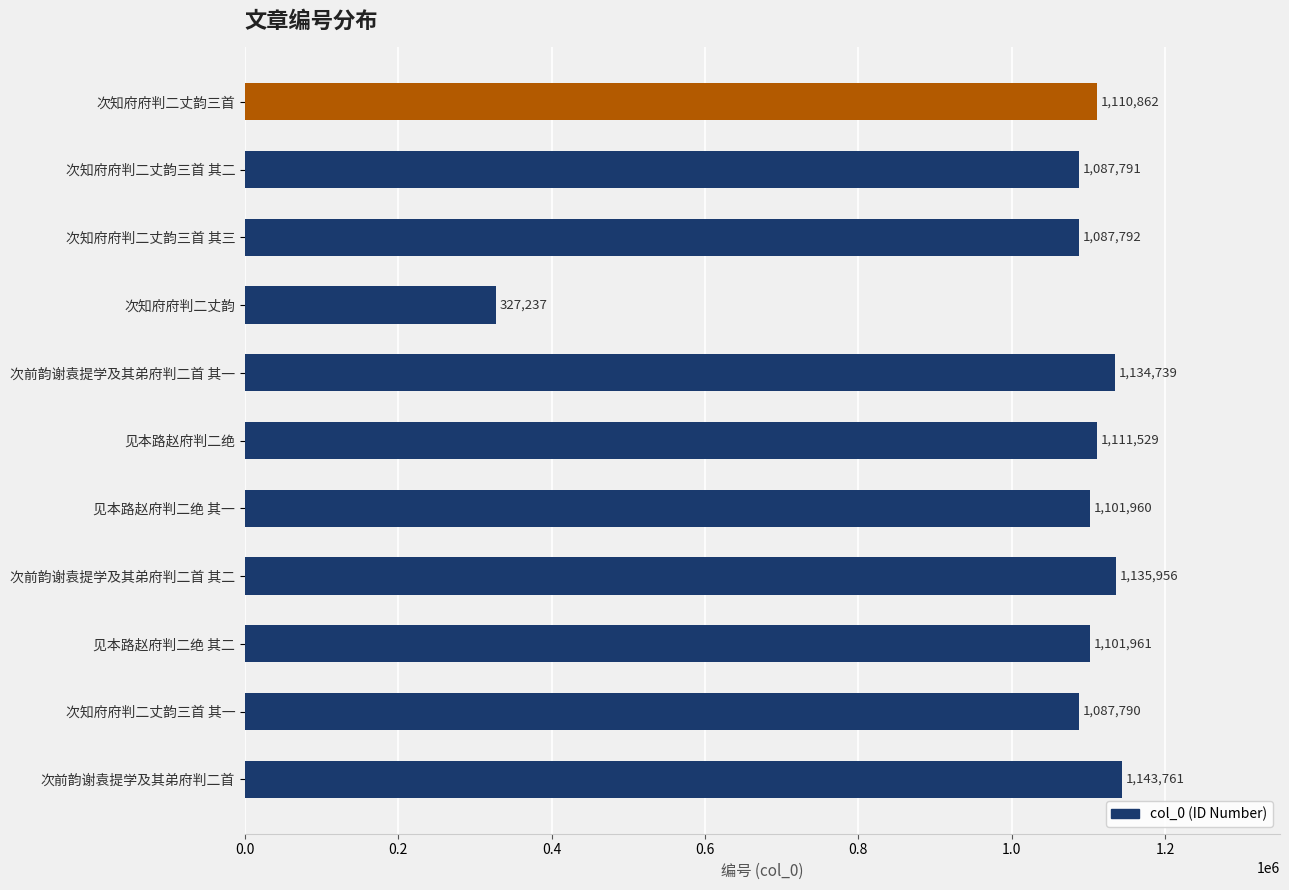

How many categories are shown in the chart?

11